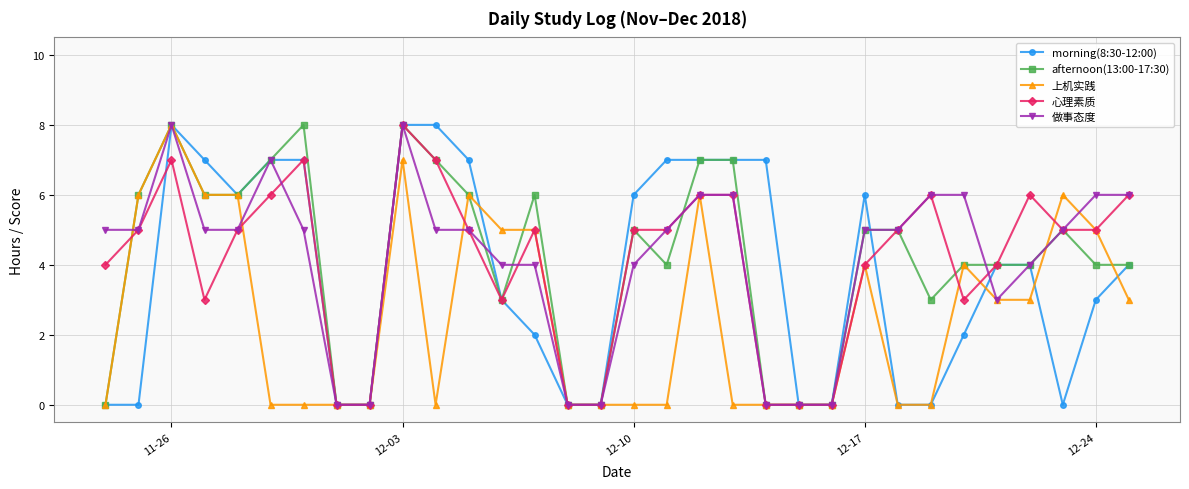

What is the value of the 做事态度 point at the 25th from the left?

5